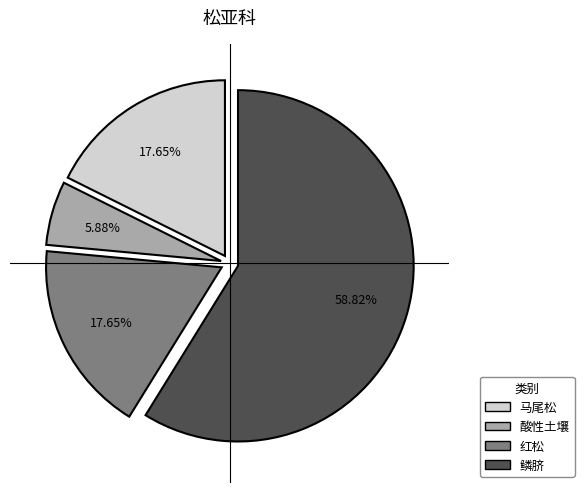

Between 鳞脐 and 红松, which is larger?

鳞脐